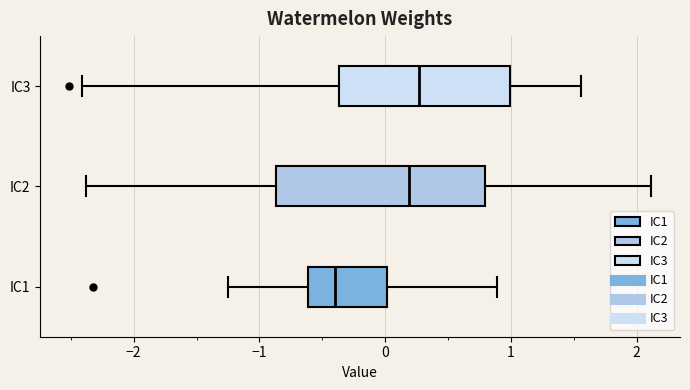

Reading bottom to top, read every box against the x-axis: the position of its median line, the range the box covers, and the ends of its whiskers. The values are not printed on the chart, so give them approximately, as read against the axis.

IC1: median -0.4, box -0.6 to 0.0, whiskers -1.2 to 0.9
IC2: median 0.2, box -0.9 to 0.8, whiskers -2.4 to 2.1
IC3: median 0.3, box -0.4 to 1.0, whiskers -2.4 to 1.6